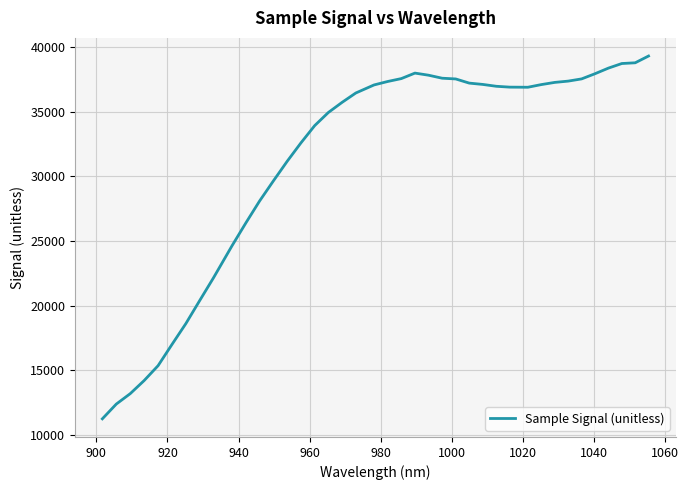

What is the maximum value shown in the chart?

39295